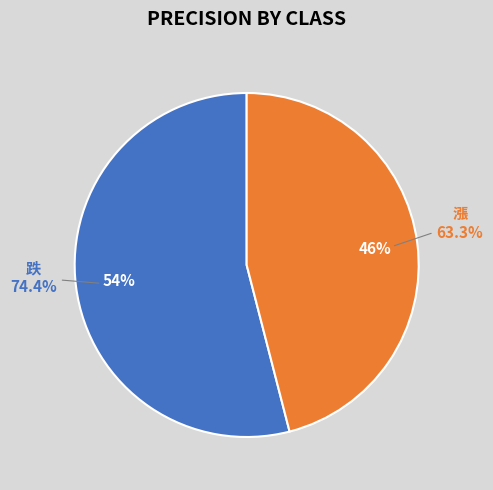

How many segments does this pie chart have?

2